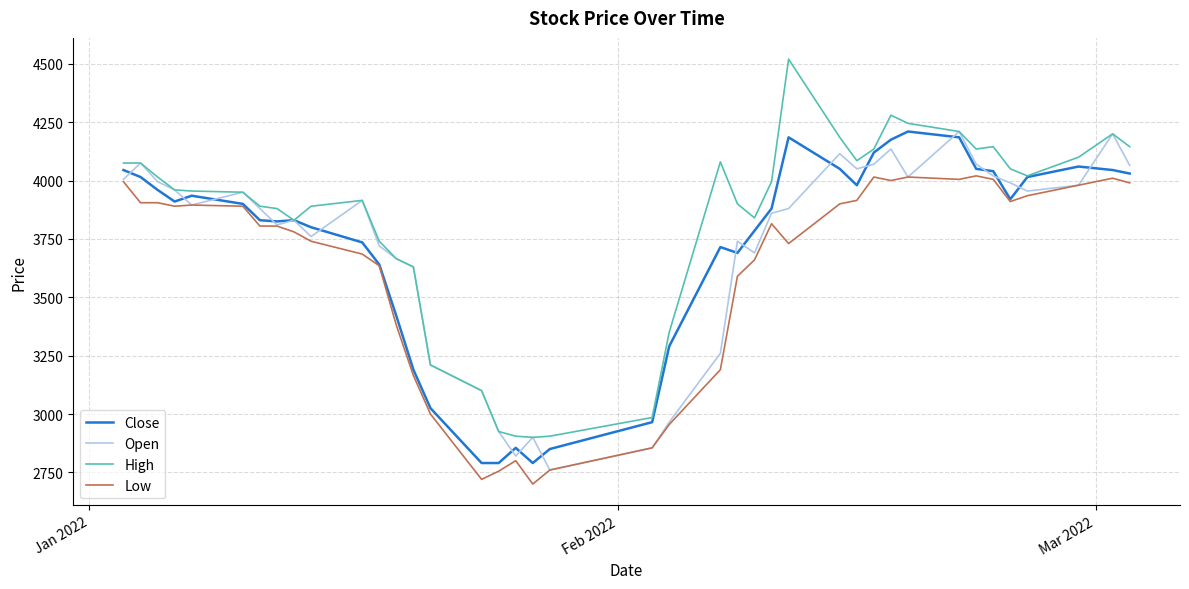

Which series has the widest spread of values?

High